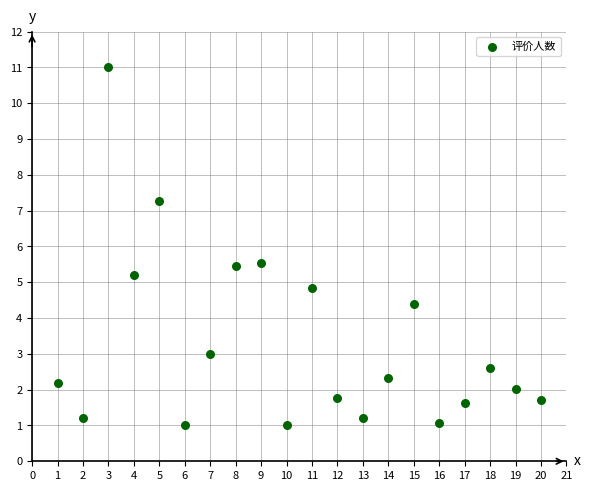

What is the range of X values (max minus min)?

19.0